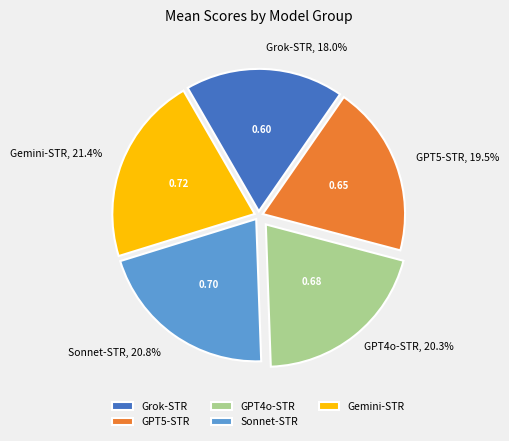

Combined, what portion of the pie is Grok-STR and Gemini-STR?

39.4%